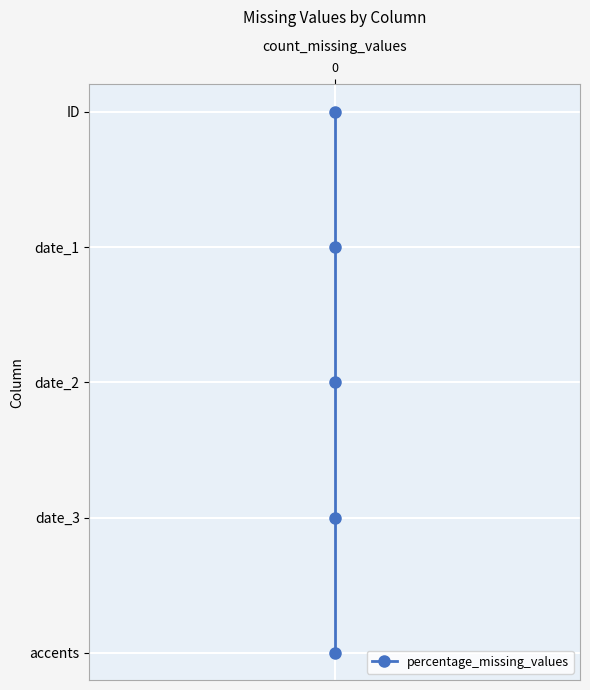

How many lines are shown in the chart?

1